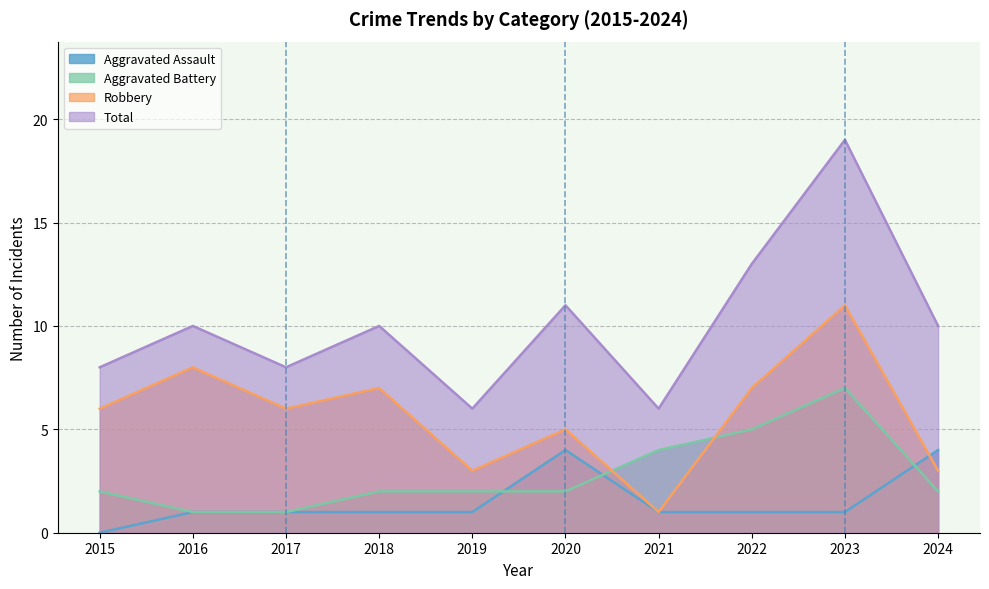

Reading left to right, list all the values displayed in this chart.

Aggravated Assault: 0	1	1	1	1	4	1	1	1	4
Aggravated Battery: 2	1	1	2	2	2	4	5	7	2
Robbery: 6	8	6	7	3	5	1	7	11	3
Total: 8	10	8	10	6	11	6	13	19	10